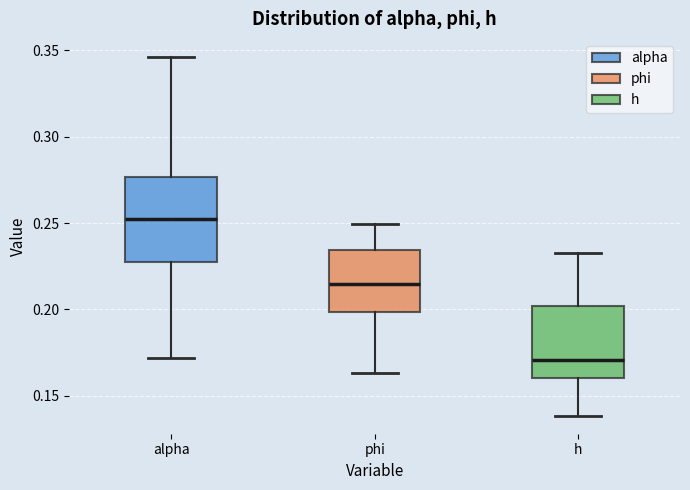

Reading left to right, read every box against the y-axis: the position of its median line, the range the box covers, and the ends of its whiskers. The values are not printed on the chart, so give them approximately, as read against the axis.

alpha: median 0.250, box 0.225 to 0.275, whiskers 0.170 to 0.345
phi: median 0.215, box 0.200 to 0.235, whiskers 0.165 to 0.250
h: median 0.170, box 0.160 to 0.200, whiskers 0.140 to 0.230